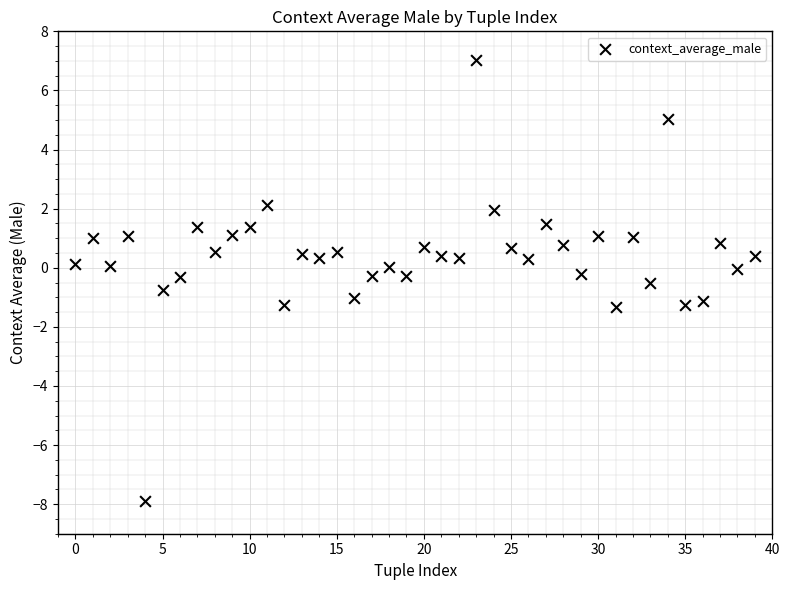

What is the range of Y values (max minus min)?

14.9